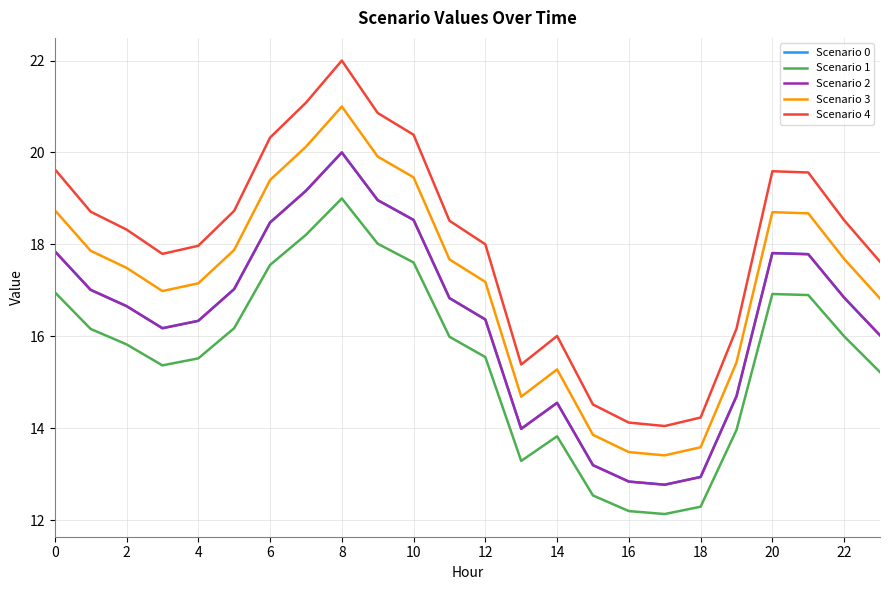

Is this an area chart (filled region under the line)?

No